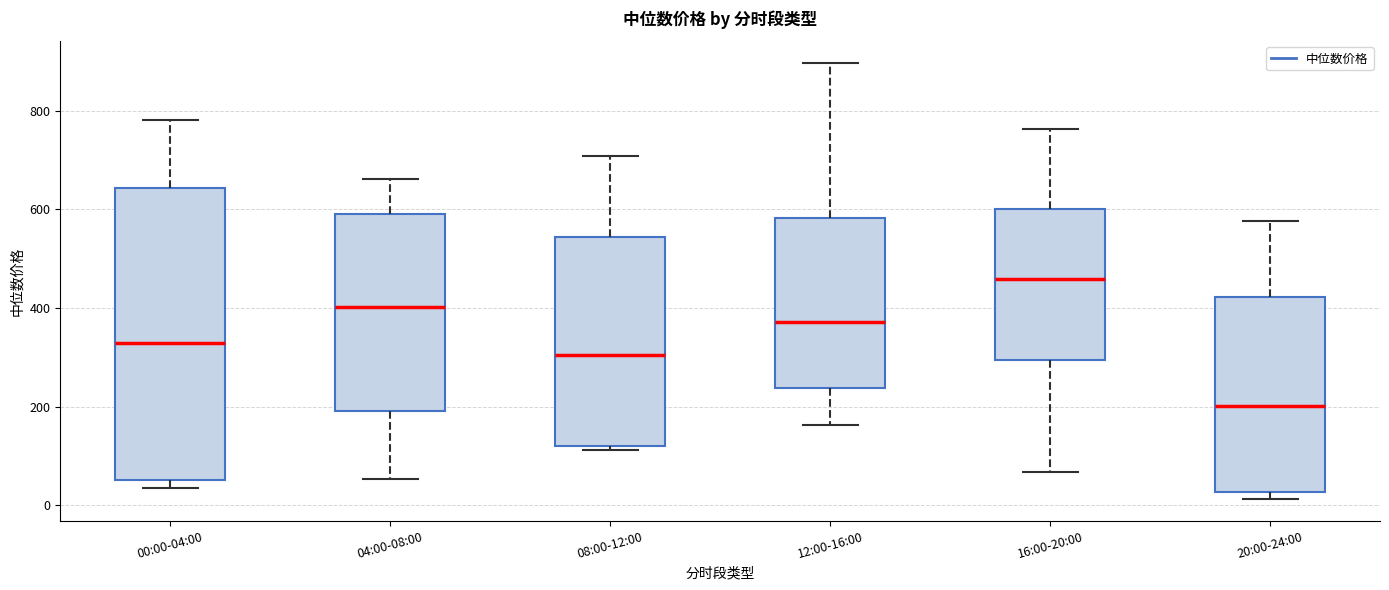

Which box is the tallest, from its lower edge to its upper edge?

00:00-04:00